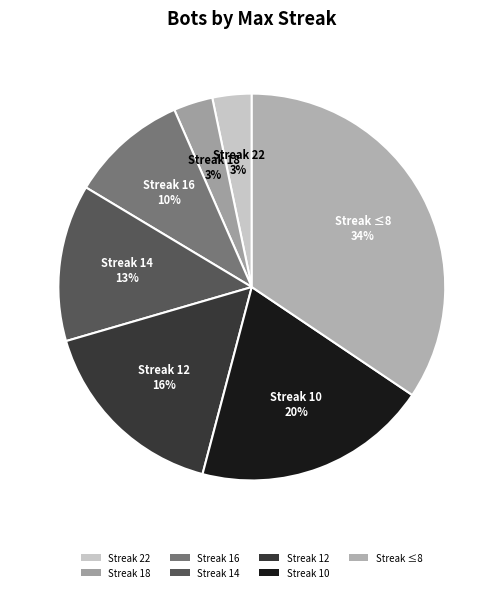

How many segments does this pie chart have?

7